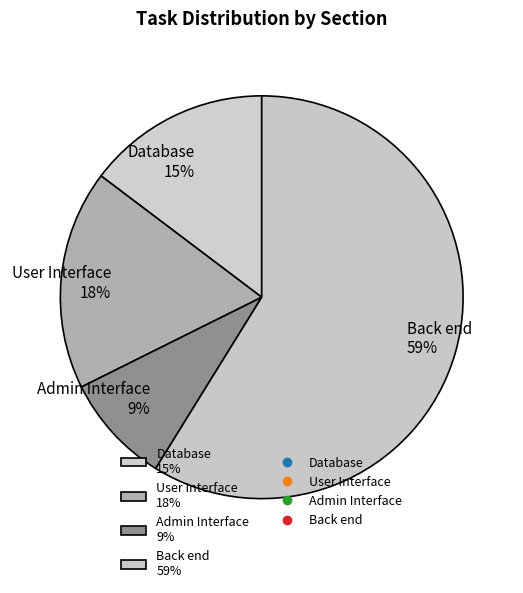

Which has a higher value, Back end 59% or Admin Interface 9%?

Back end 59%